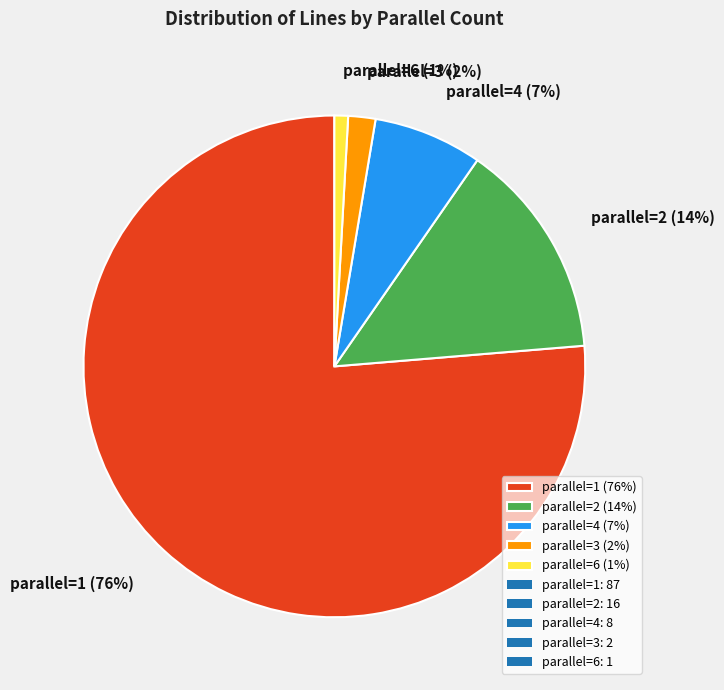

To the nearest percent, what percentage of the pie is parallel=6 (1%)?

1%